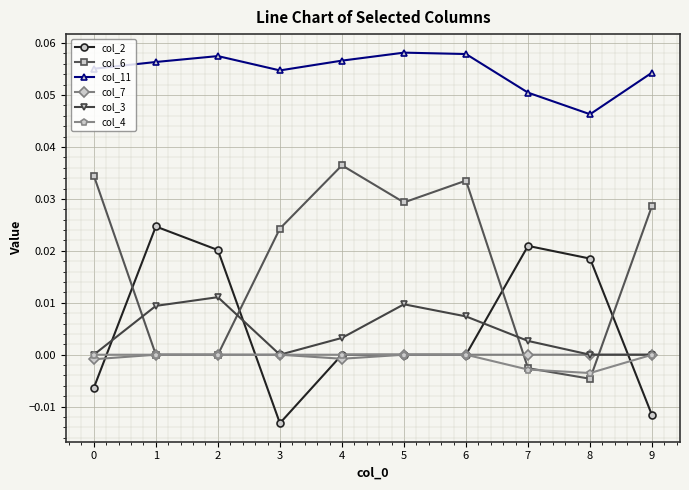

What are all the series names shown in the legend?

col_2, col_6, col_11, col_7, col_3, col_4